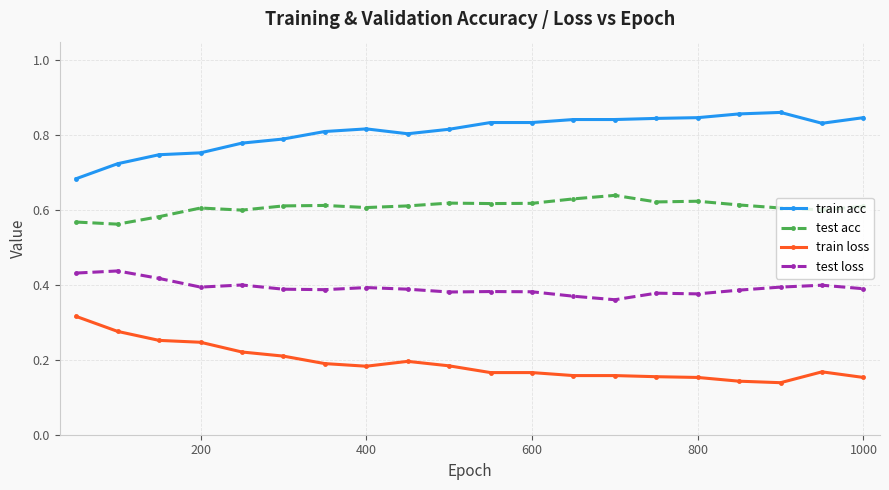

How many test acc values are between 0 and 1?

20